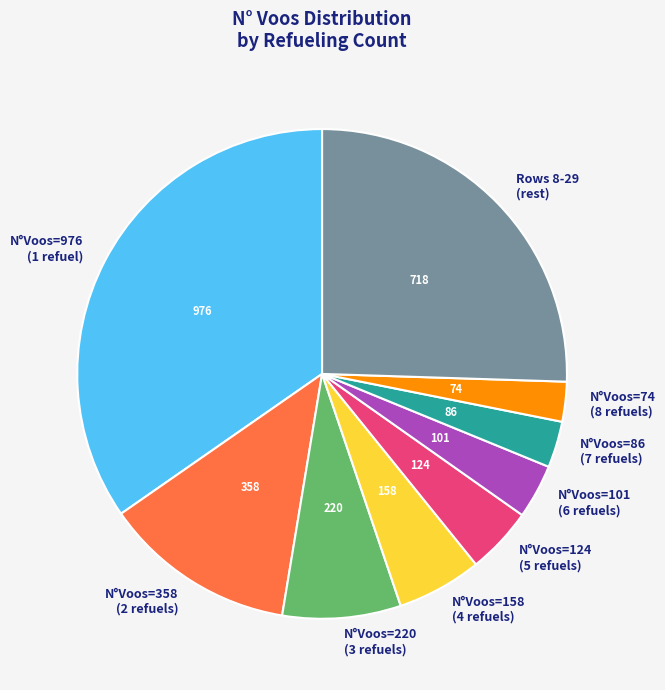

Is N°Voos=976 (1 refuel) the majority of the pie?

No